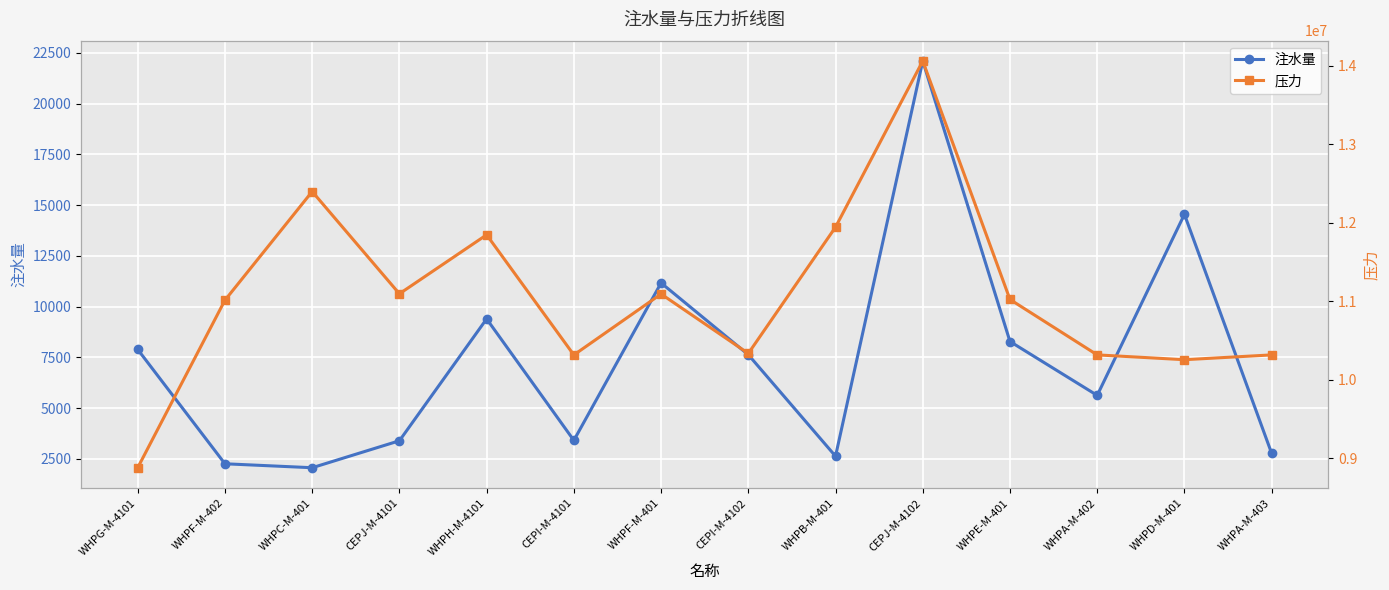

Which series changed the most between WHPC-M-401 and WHPA-M-402?

压力